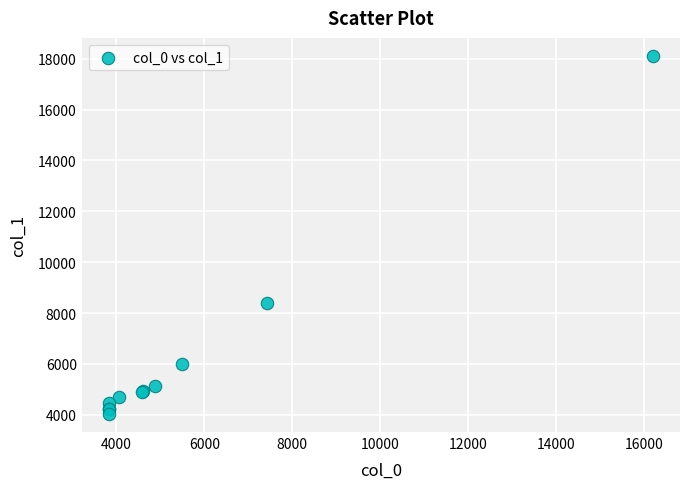

What Y value in the scatter plot is closest to 11070?

8406.6